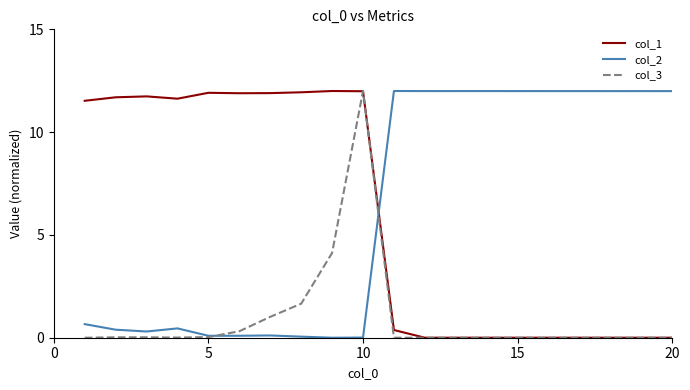

What is the greatest value displayed?

12.0